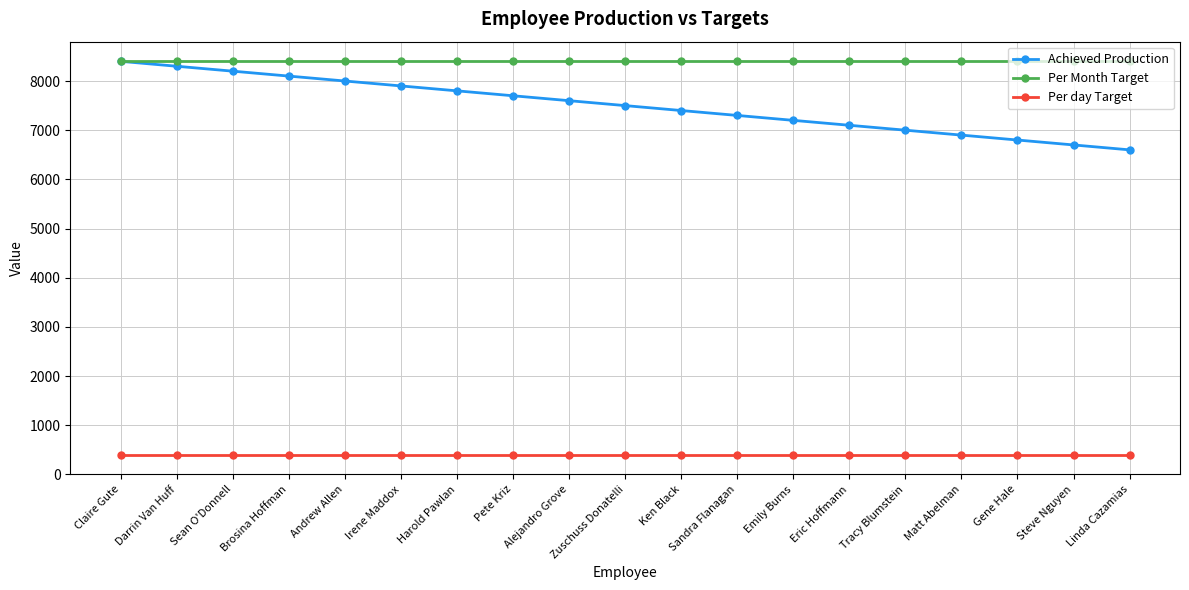

Reading right to left, what are all the values shown in this chart?

Achieved Production: 6600	6700	6800	6900	7000	7100	7200	7300	7400	7500	7600	7700	7800	7900	8000	8100	8200	8300	8400
Per Month Target: 8400	8400	8400	8400	8400	8400	8400	8400	8400	8400	8400	8400	8400	8400	8400	8400	8400	8400	8400
Per day Target: 400	400	400	400	400	400	400	400	400	400	400	400	400	400	400	400	400	400	400